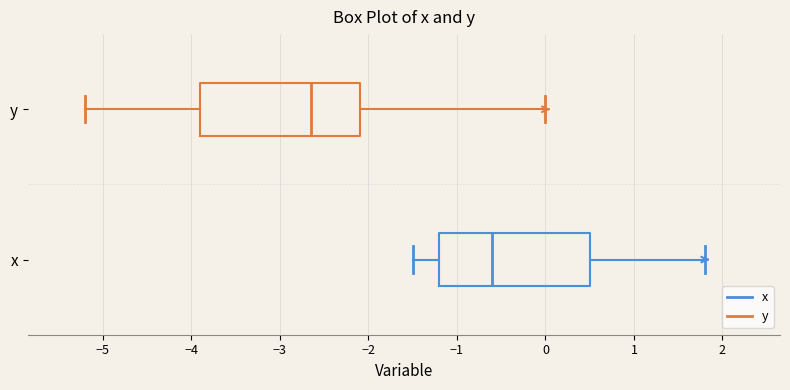

Which box's median line is the furthest to the right?

x